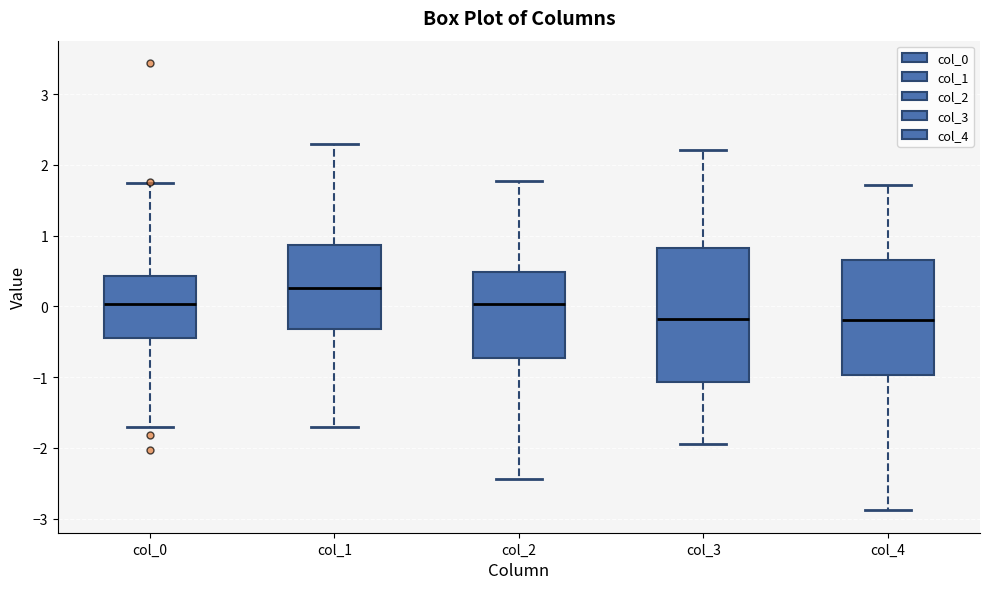

Which box's median line is the highest?

col_1